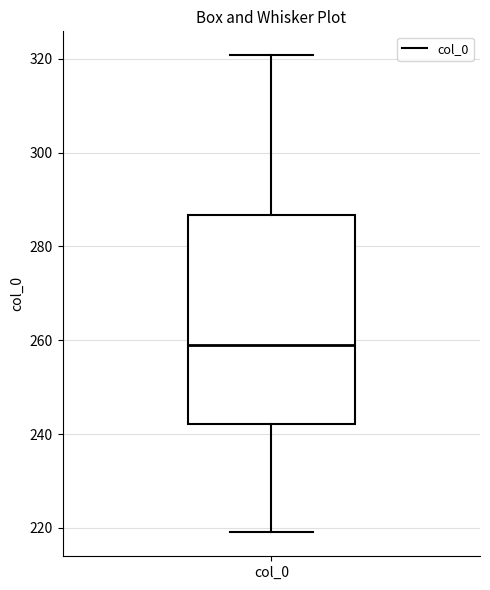

Read this box plot against the y-axis: the position of the median line, the range covered by the box, and the ends of both whiskers. The values are not printed on the chart, so give them approximately, as read against the axis.

median 260, box 242 to 286, whiskers 220 to 320